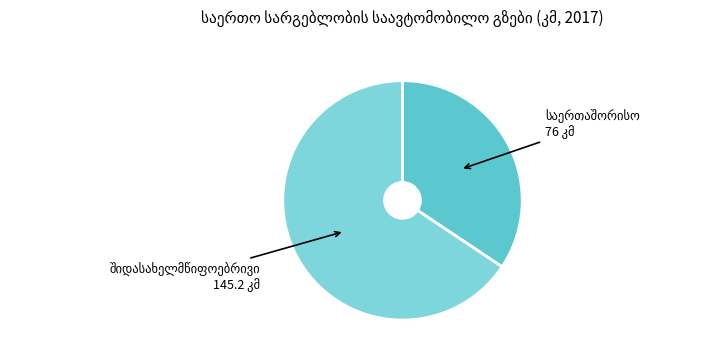

How many segments does this pie chart have?

2